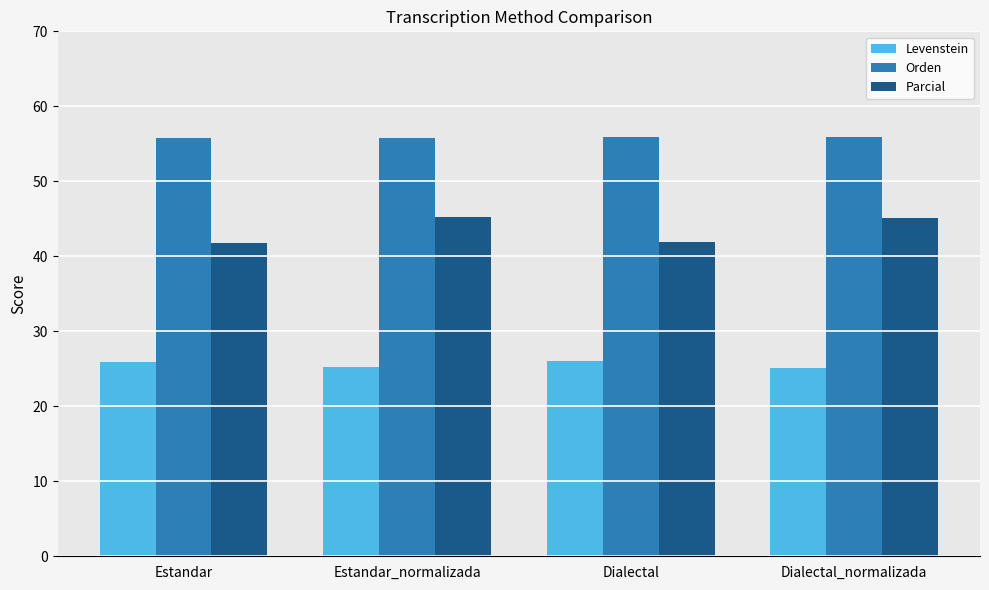

Rank the series by their maximum value, from highest to lowest.

Orden, Parcial, Levenstein